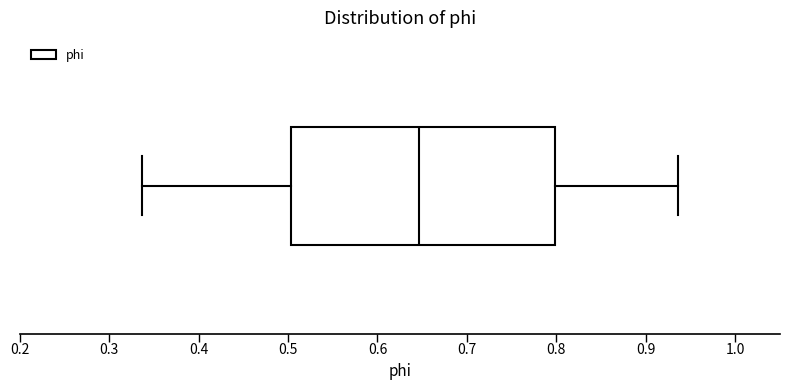

Read this box plot against the x-axis: the position of the median line, the range covered by the box, and the ends of both whiskers. The values are not printed on the chart, so give them approximately, as read against the axis.

median 0.65, box 0.50 to 0.80, whiskers 0.34 to 0.94